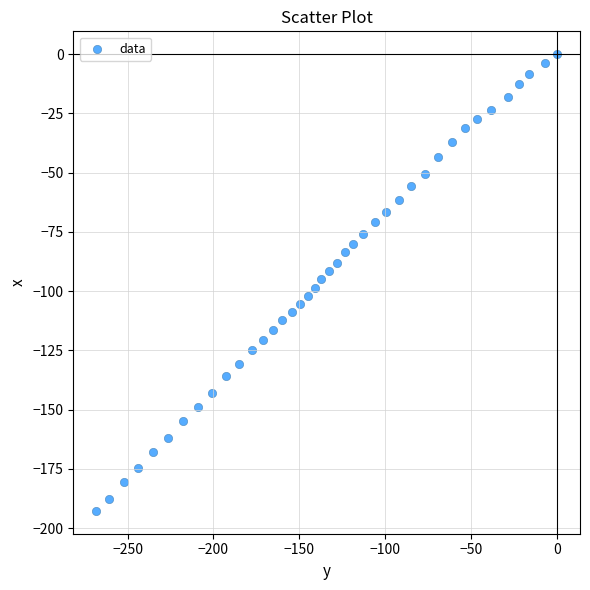

What is the range of Y values (max minus min)?

192.7